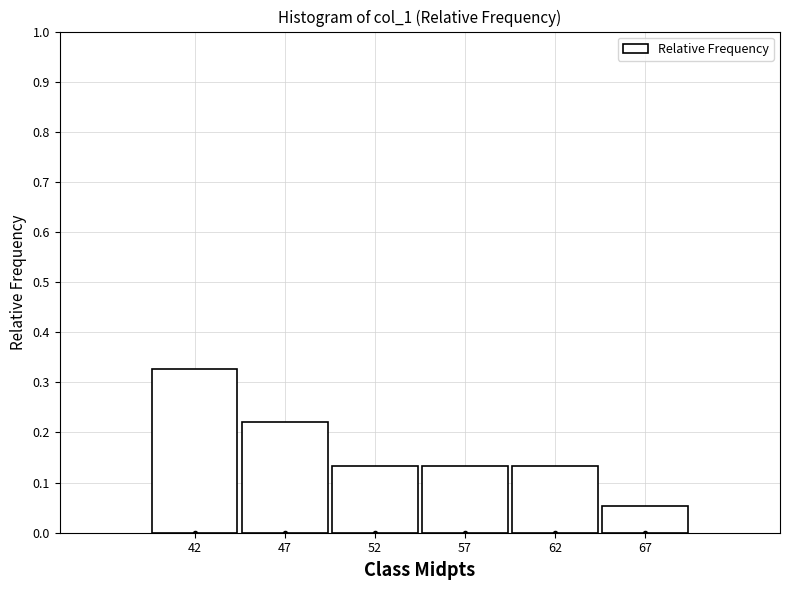

What is the change in value from 42 to 67?

-0.3